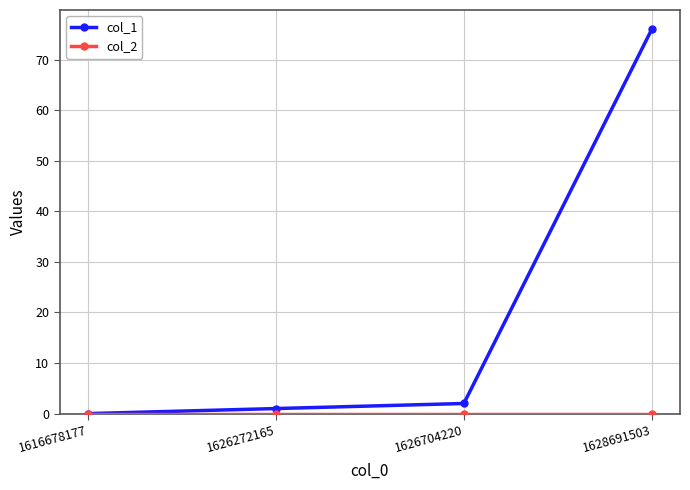

Which label corresponds to the largest value in the chart?

1628691503